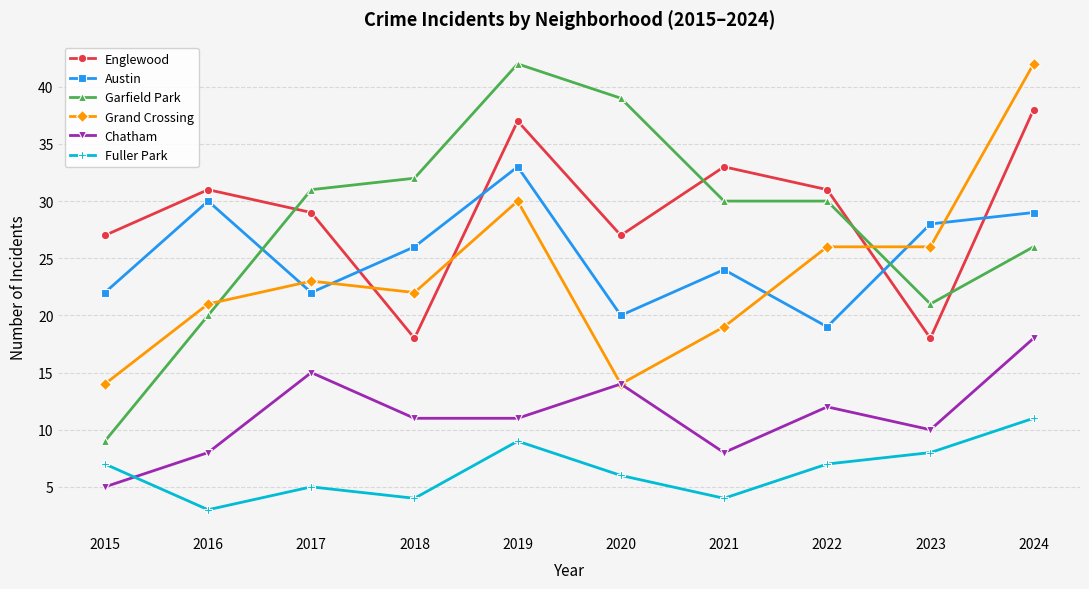

How many intersections are there between Austin and Englewood?

4